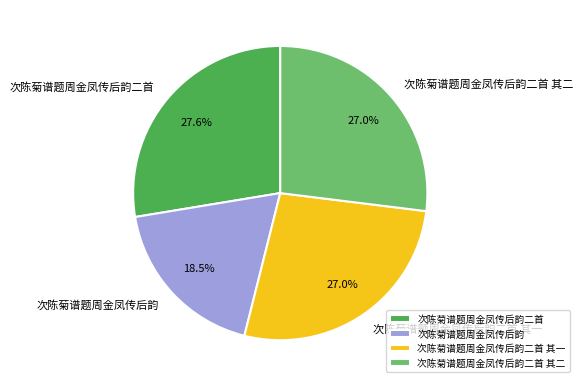

Does 次陈菊谱题周金凤传后韵二首 account for over 50% of the chart?

No